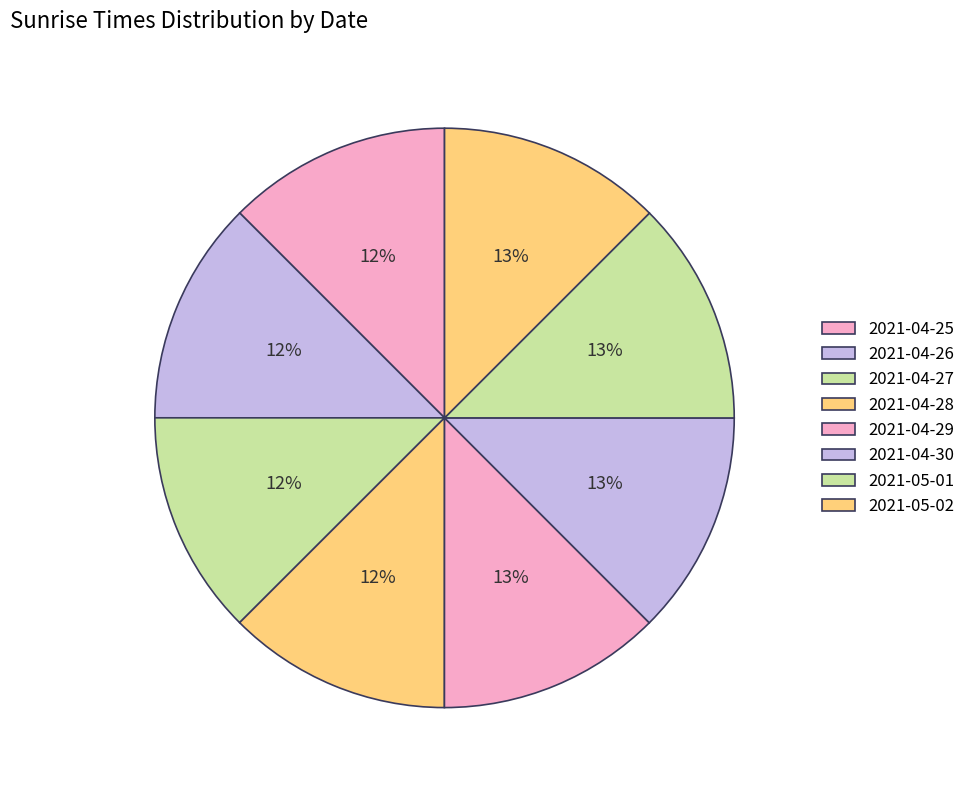

Is there any slice that represents more than half of the pie?

No